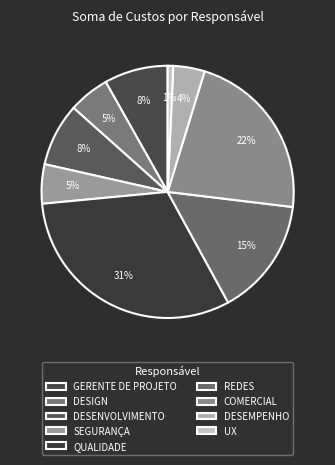

To the nearest percent, what is the average slice percentage?

11%